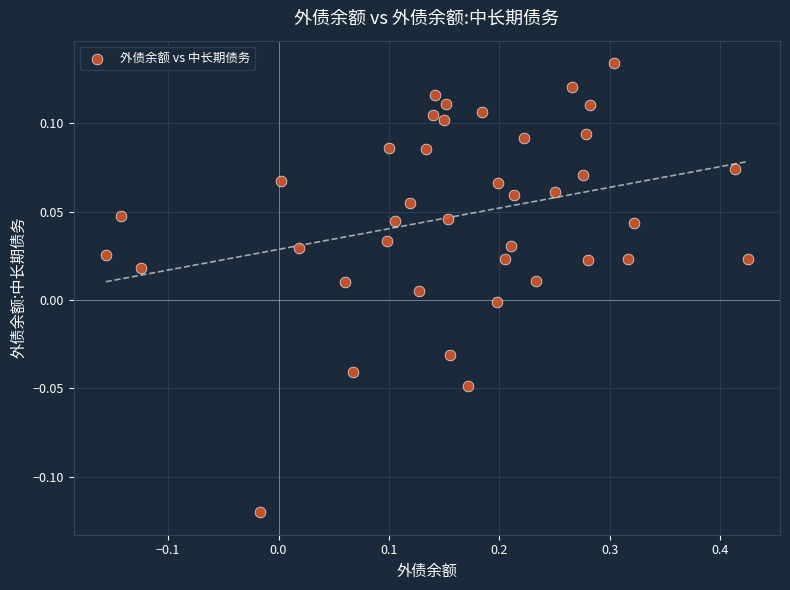

What is the range of Y values (max minus min)?

0.3